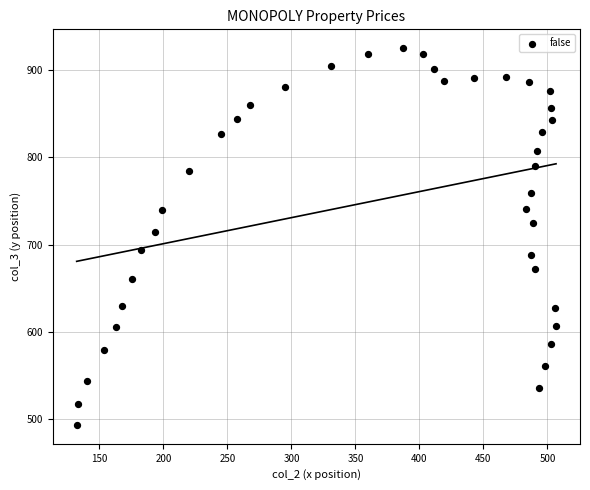

What Y value in the scatter plot is closest to 709?

714.8